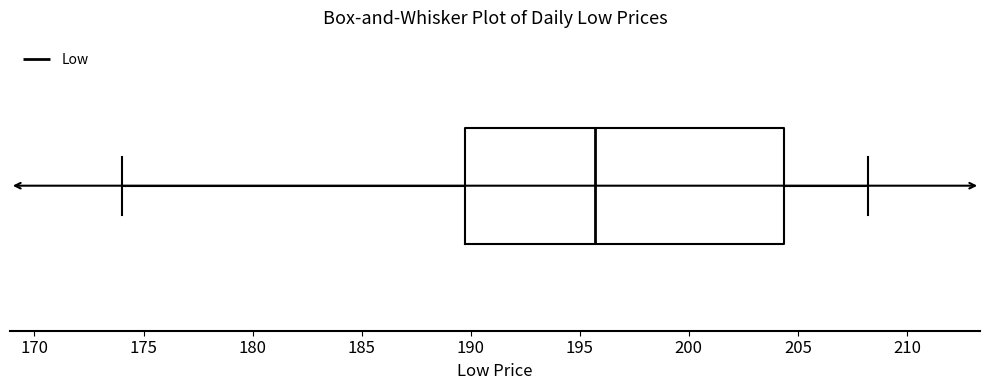

Where does the left whisker of the box end on the x-axis? The values are not printed on the chart, so give them approximately, as read against the axis.

174.0